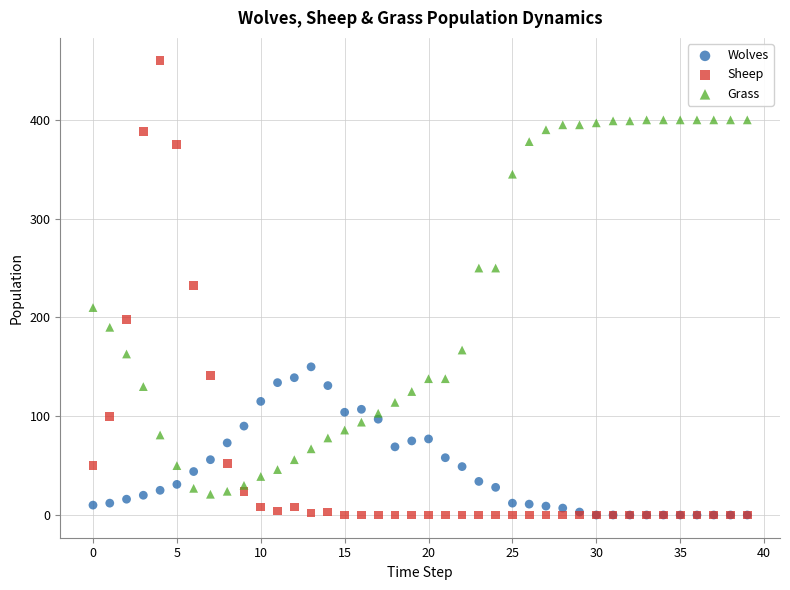

What are all the series names shown in the legend?

Wolves, Sheep, Grass